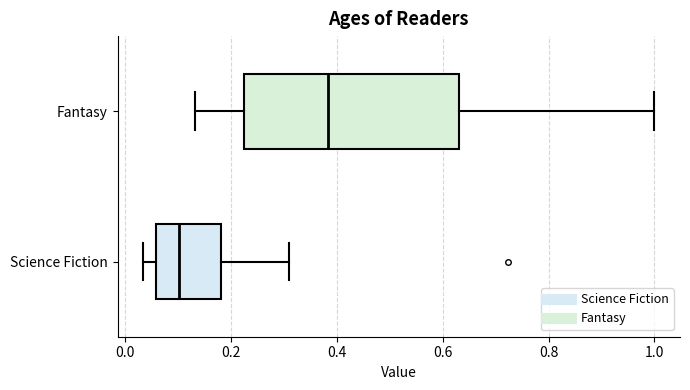

Reading bottom to top, transcribe this box plot: for each box, give where its median line is, the range the box spans, and where its two whiskers end, as read against the x-axis. The values are not printed on the chart, so give them approximately, as read against the axis.

Science Fiction: median 0.10, box 0.06 to 0.18, whiskers 0.04 to 0.30
Fantasy: median 0.38, box 0.22 to 0.64, whiskers 0.14 to 1.00